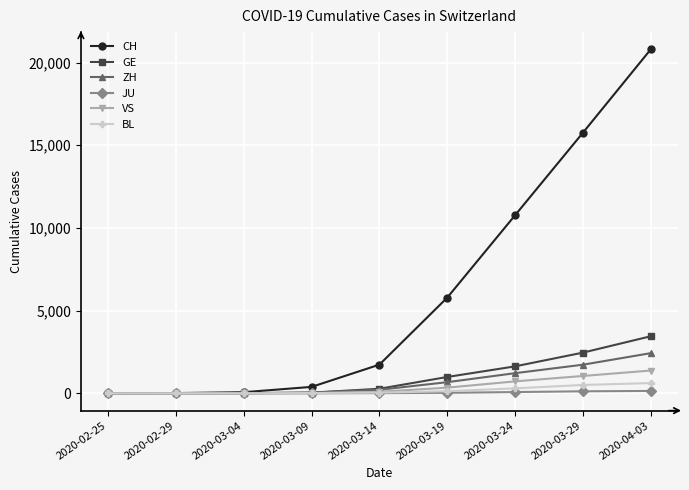

How many values in the CH series are below 1739?

4